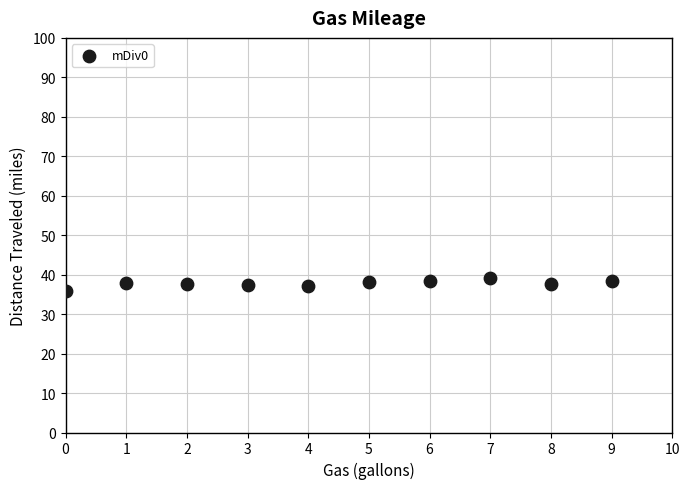

What is the average Y value?

37.8